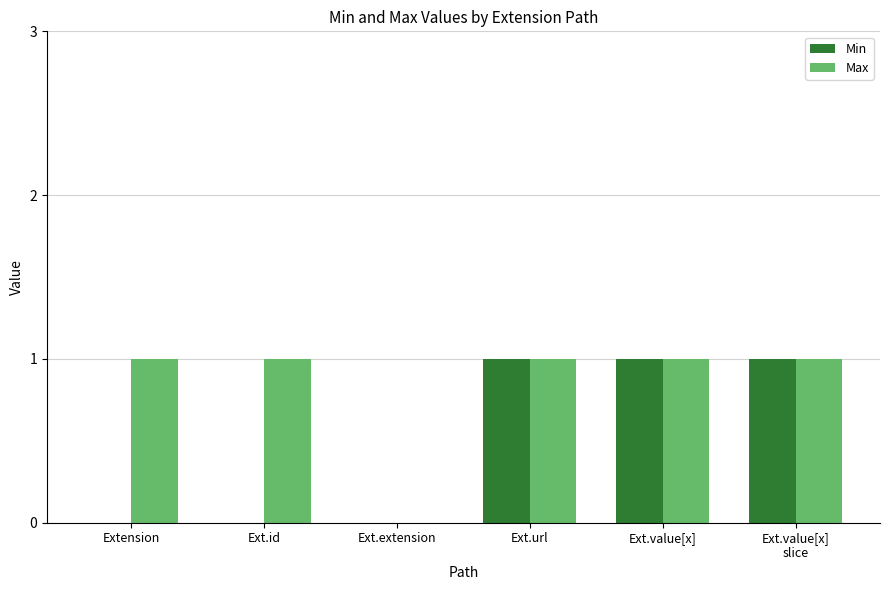

How many groups of bars are there?

6